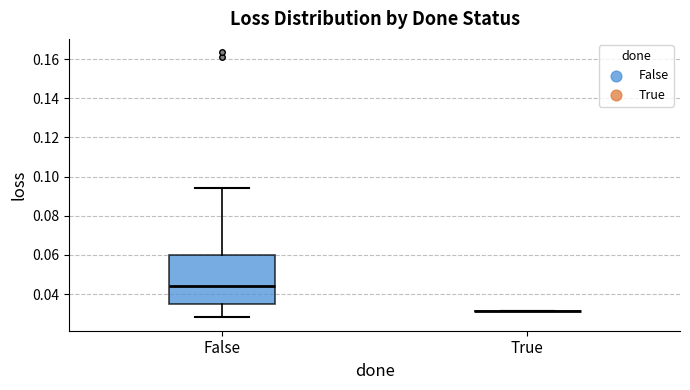

Where is the lower edge of the box for False on the y-axis? The values are not printed on the chart, so give them approximately, as read against the axis.

0.036